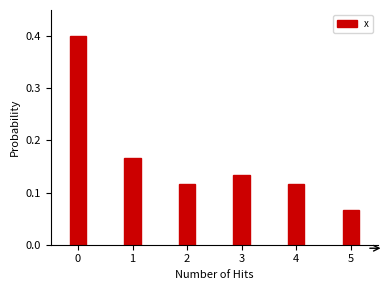

True or false: the data shows 0.4 at 0.

True